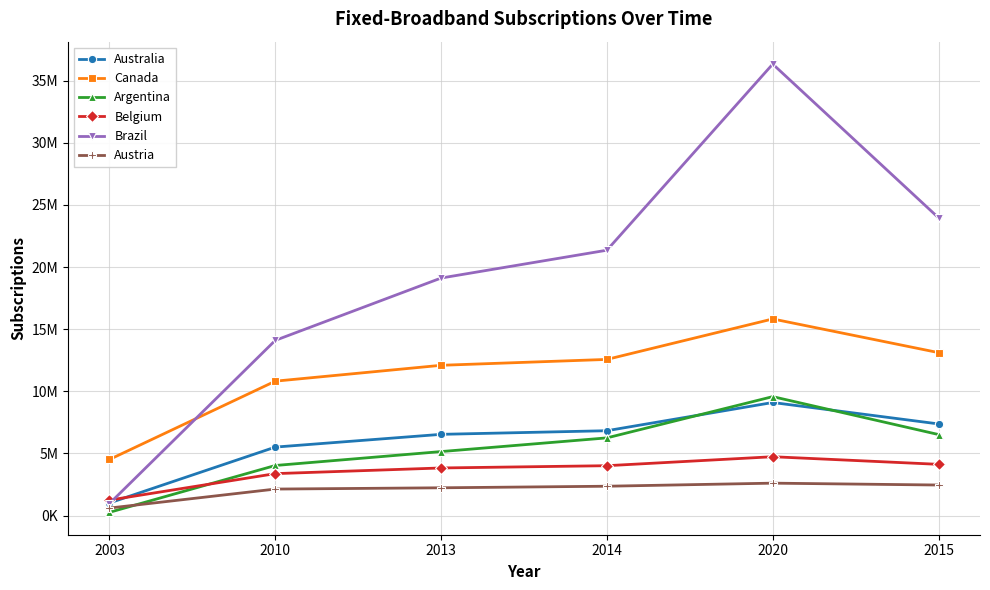

What is the sum of the Australia values at 2014 and 2010?

12338000